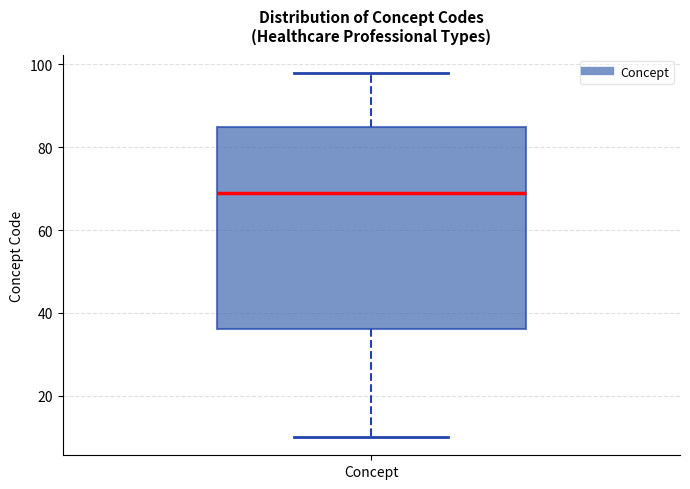

Transcribe this box plot: give where the median line is, the range the box spans, and where the two whiskers end, as read against the y-axis. The values are not printed on the chart, so give them approximately, as read against the axis.

median 70, box 36 to 86, whiskers 10 to 98